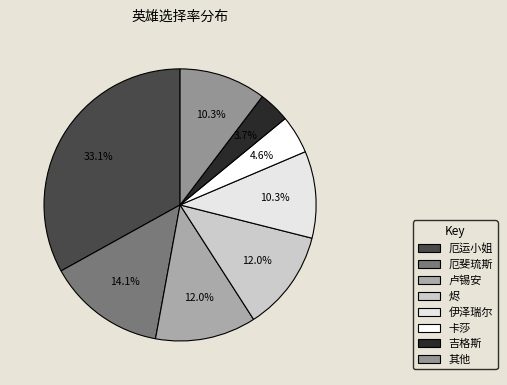

To the nearest percent, what is the average slice percentage?

12%